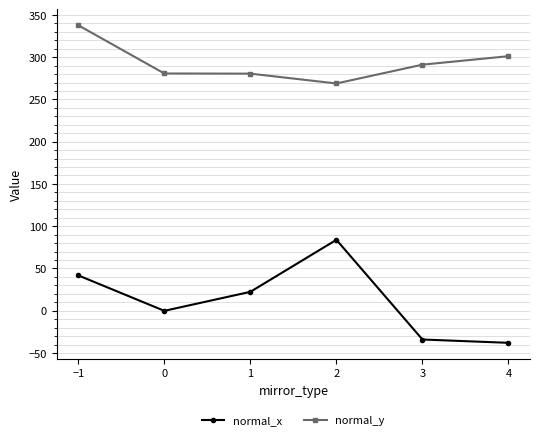

Rank the series by their average value, from highest to lowest.

normal_y, normal_x